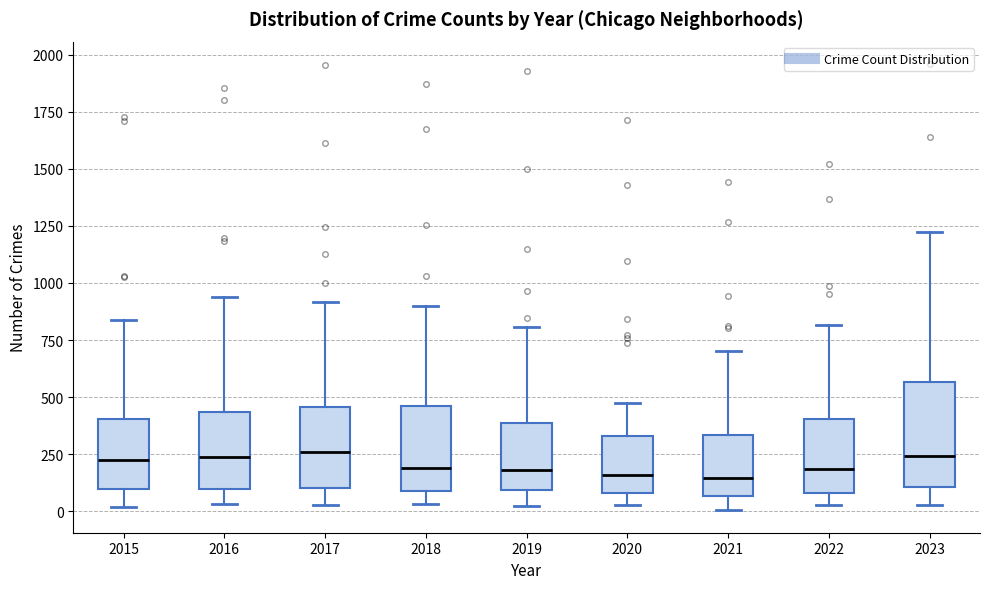

Reading left to right, transcribe this box plot: for each box, give where its median line is, the range the box spans, and where its two whiskers end, as read against the y-axis. The values are not printed on the chart, so give them approximately, as read against the axis.

2015: median 200, box 100 to 400, whiskers 0 to 850
2016: median 250, box 100 to 450, whiskers 50 to 950
2017: median 250, box 100 to 450, whiskers 50 to 900
2018: median 200, box 100 to 450, whiskers 50 to 900
2019: median 200, box 100 to 400, whiskers 0 to 800
2020: median 150, box 100 to 350, whiskers 50 to 500
2021: median 150, box 50 to 350, whiskers 0 to 700
2022: median 200, box 100 to 400, whiskers 50 to 800
2023: median 250, box 100 to 550, whiskers 50 to 1200